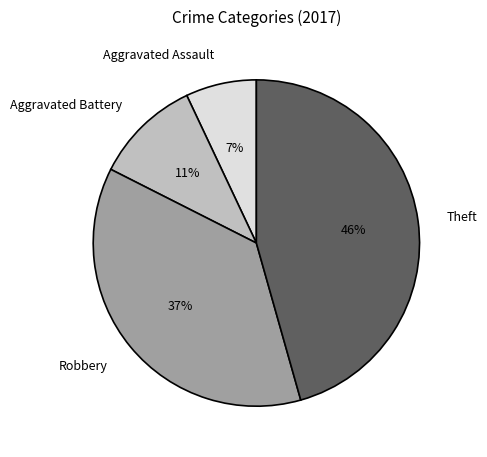

To the nearest percent, what portion does Aggravated Battery represent?

11%